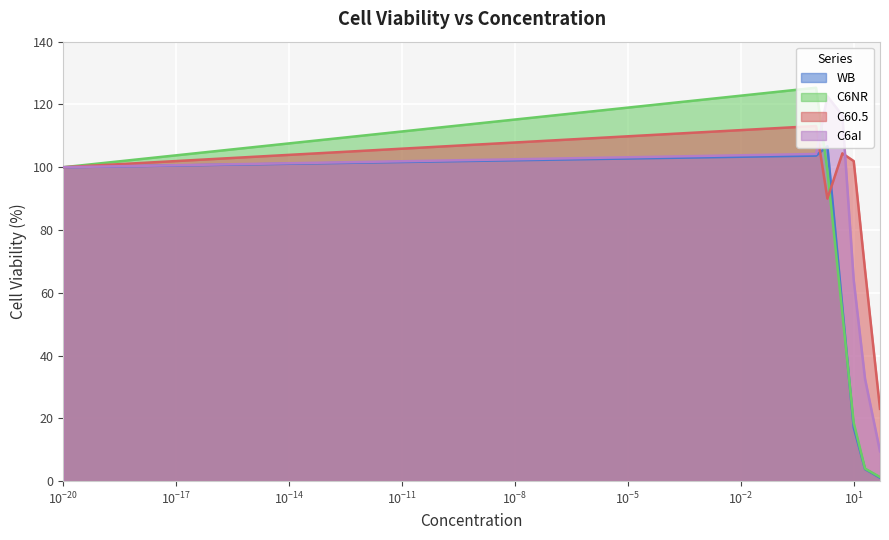

Which series has the largest range (max minus min)?

C6NR